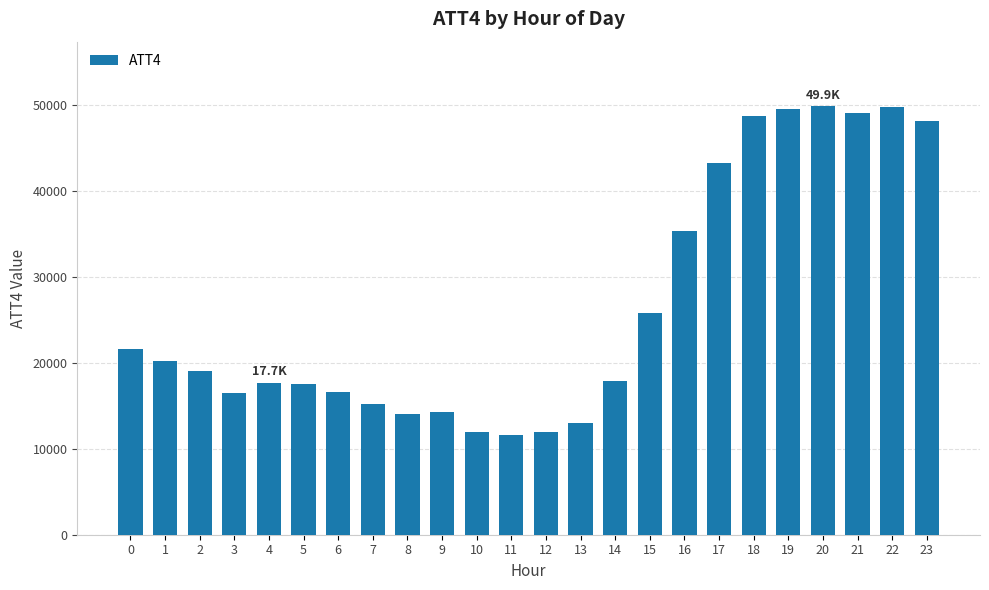

What is the difference between the second highest and second lowest values?

37900